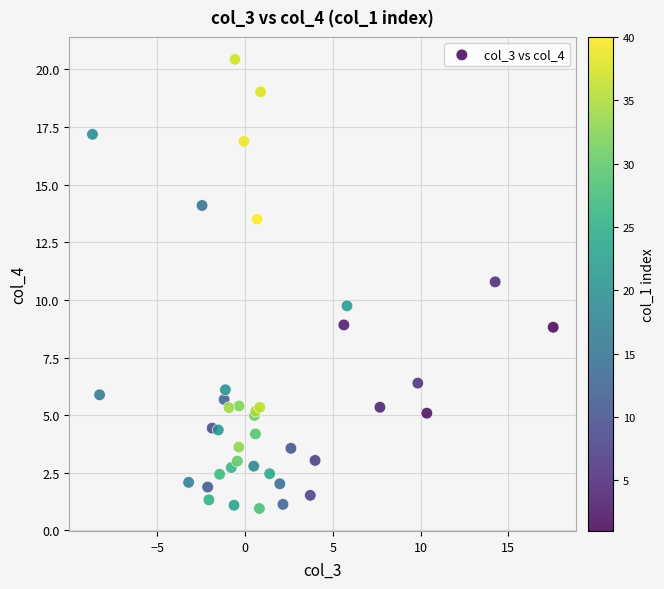

What Y value in the scatter plot is closest to 10?

9.7